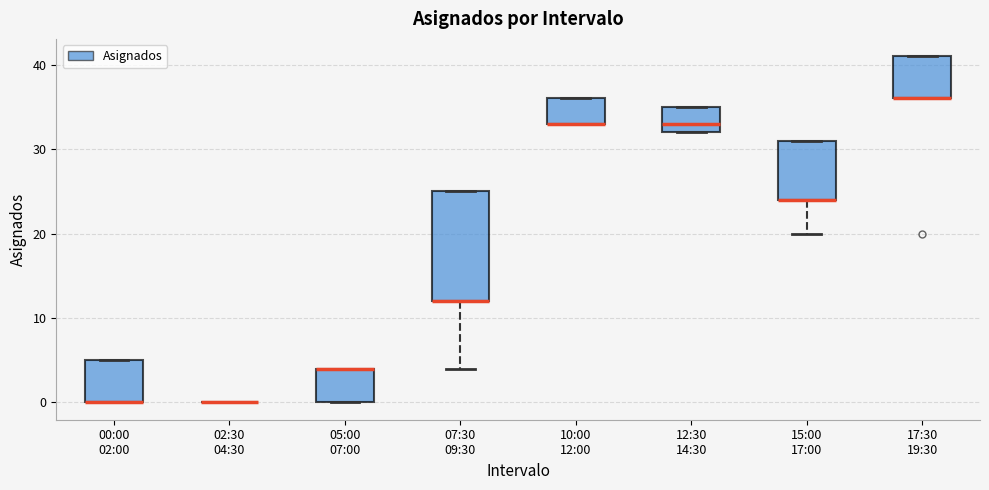

Reading left to right, read every box against the y-axis: the position of its median line, the range the box covers, and the ends of its whiskers. The values are not printed on the chart, so give them approximately, as read against the axis.

00:00 02:00: median 0 (drawn on the box's lower edge), box 0 to 5, whiskers 0 to 5
02:30 04:30: box collapsed to a line at 0, whiskers 0 to 0
05:00 07:00: median 4 (drawn on the box's upper edge), box 0 to 4, whiskers 0 to 4
07:30 09:30: median 12 (drawn on the box's lower edge), box 12 to 25, whiskers 4 to 25
10:00 12:00: median 33 (drawn on the box's lower edge), box 33 to 36, whiskers 33 to 36
12:30 14:30: median 33, box 32 to 35, whiskers 32 to 35
15:00 17:00: median 24 (drawn on the box's lower edge), box 24 to 31, whiskers 20 to 31
17:30 19:30: median 36 (drawn on the box's lower edge), box 36 to 41, whiskers 36 to 41